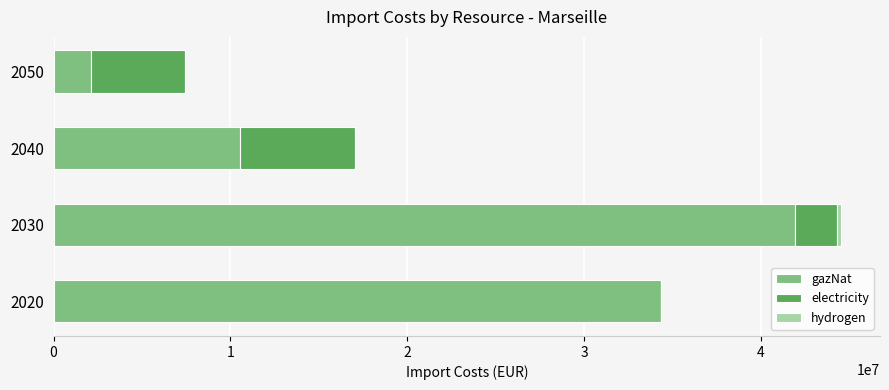

What is the sum of the gazNat values at 2020 and 2040?

44873965.6